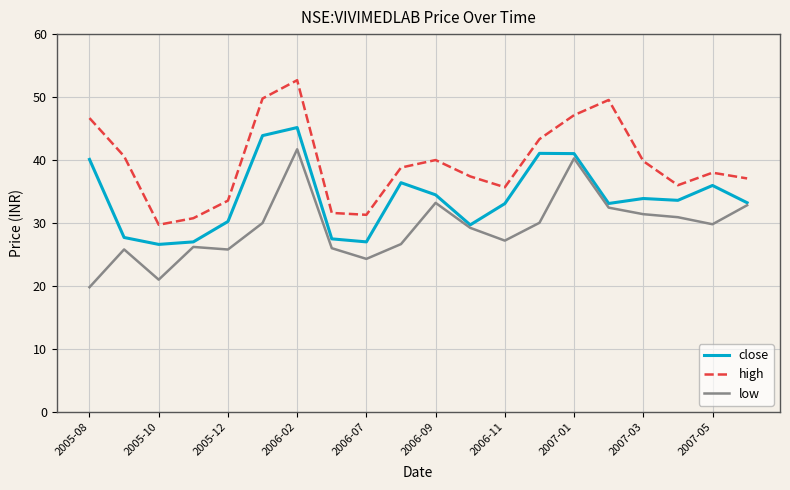

What is the difference between the maximum and minimum values in the close series?

18.6